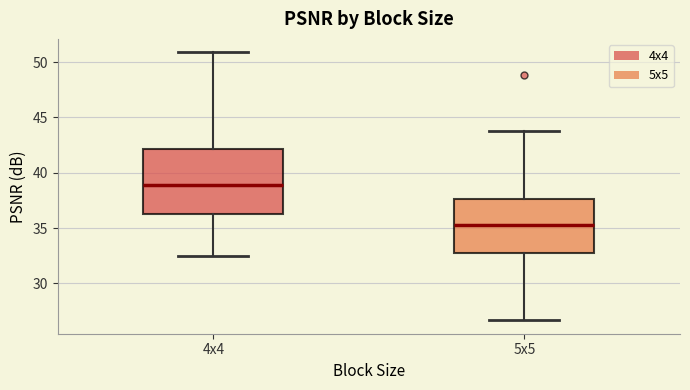

Reading left to right, read every box against the y-axis: the position of its median line, the range the box covers, and the ends of its whiskers. The values are not printed on the chart, so give them approximately, as read against the axis.

4x4: median 39.0, box 36.0 to 42.0, whiskers 32.5 to 51.0
5x5: median 35.5, box 33.0 to 37.5, whiskers 26.5 to 44.0